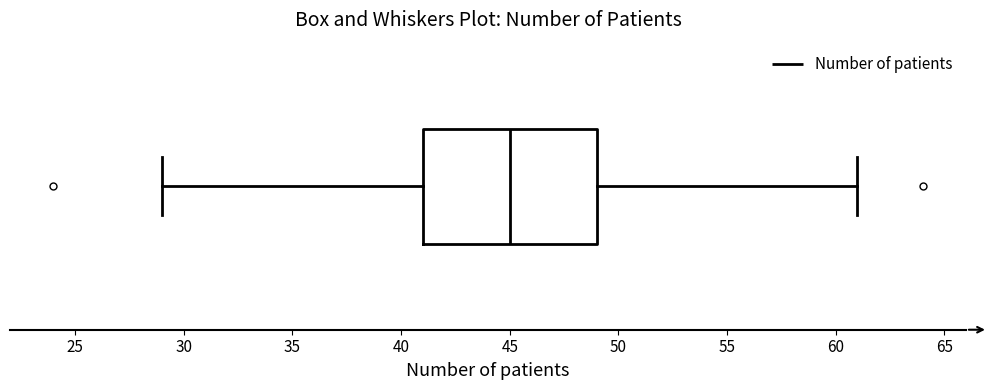

Transcribe this box plot: give where the median line is, the range the box spans, and where the two whiskers end, as read against the x-axis. The values are not printed on the chart, so give them approximately, as read against the axis.

median 45, box 41 to 49, whiskers 29 to 61